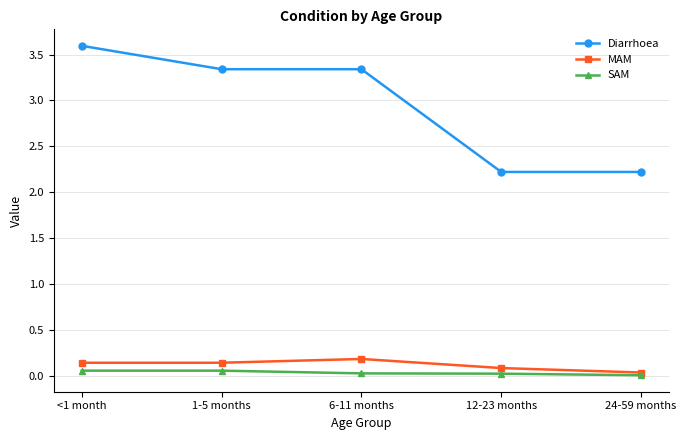

At which label does Diarrhoea first exceed 3?

<1 month